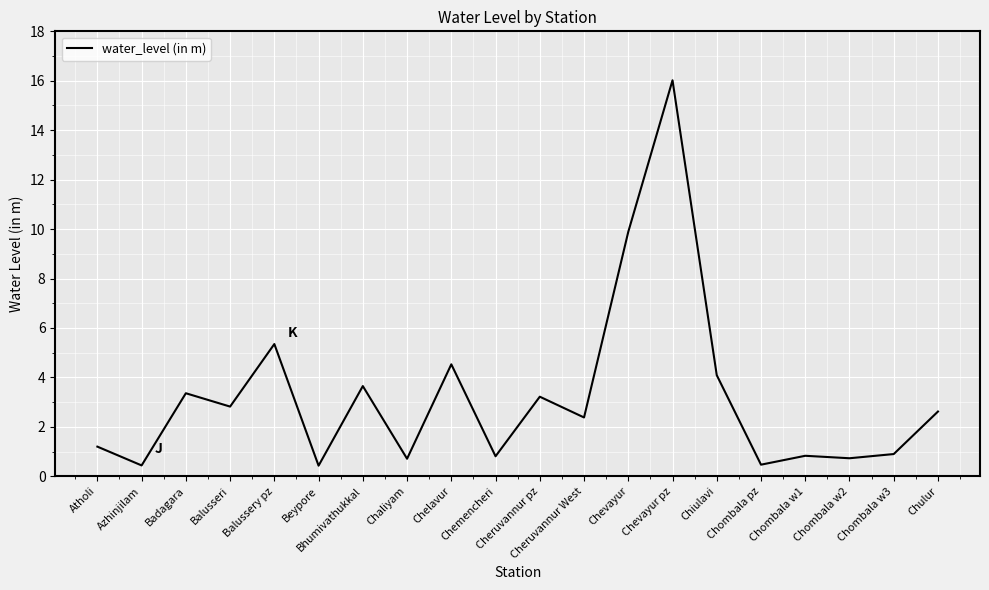

Is it true that the value at Cheruvannur West is 1.7?

False